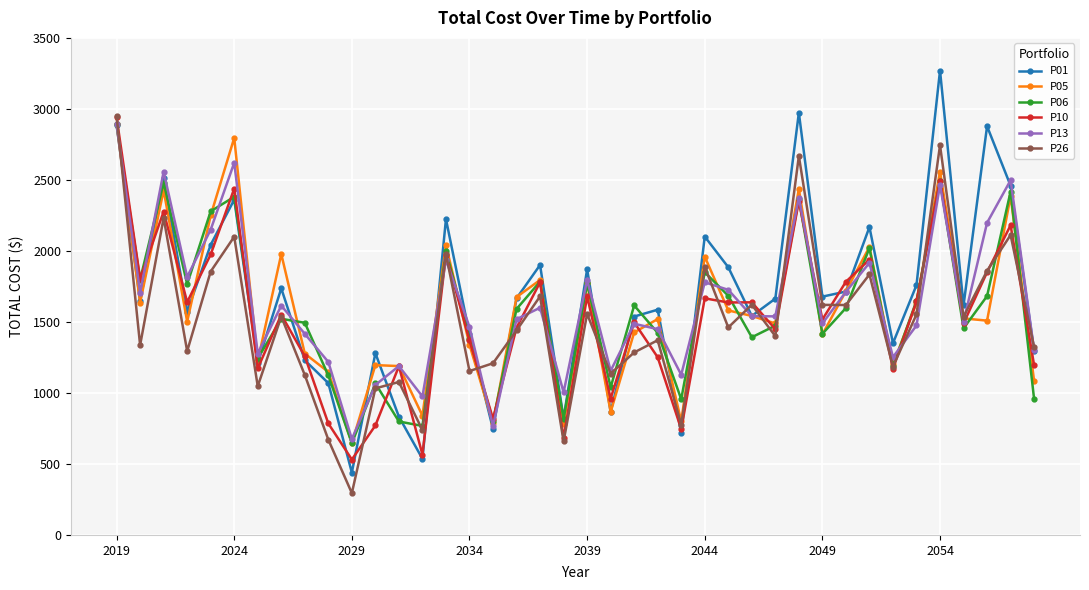

Does the chart display data point markers on the line(s)?

Yes